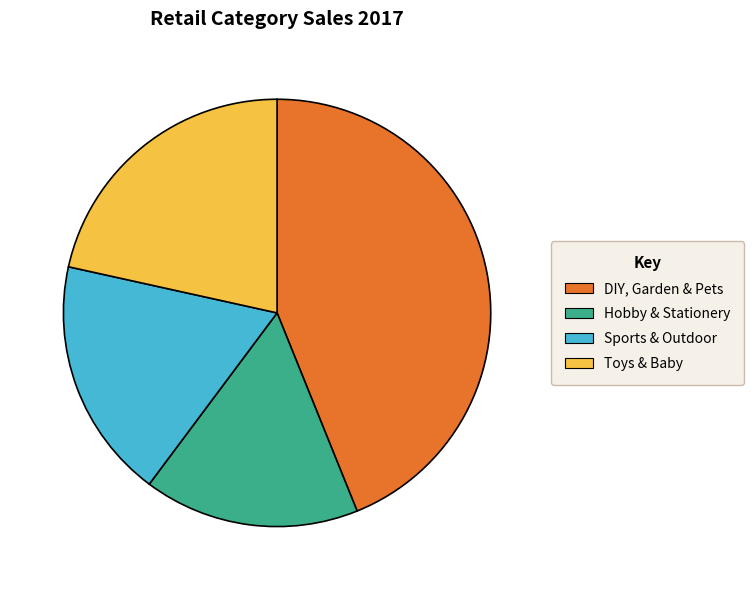

Rank the categories by value from lowest to highest.

Hobby & Stationery, Sports & Outdoor, Toys & Baby, DIY, Garden & Pets